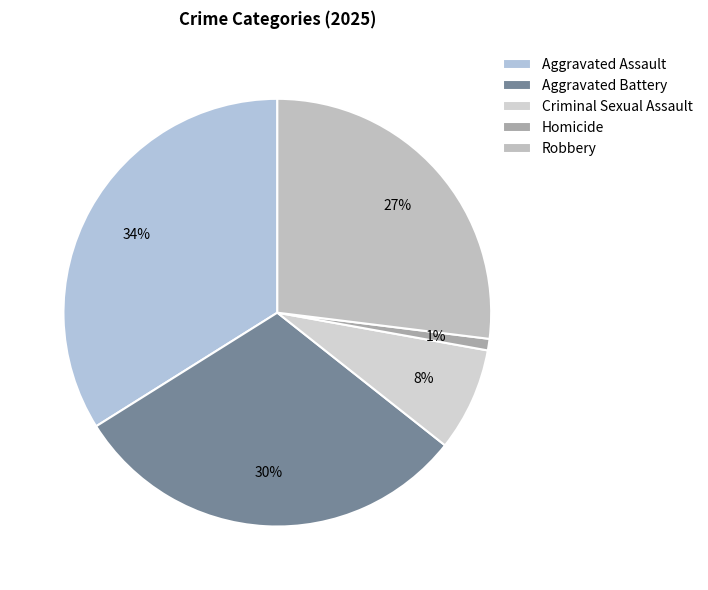

What portion of the pie excludes Aggravated Assault?

66.1%